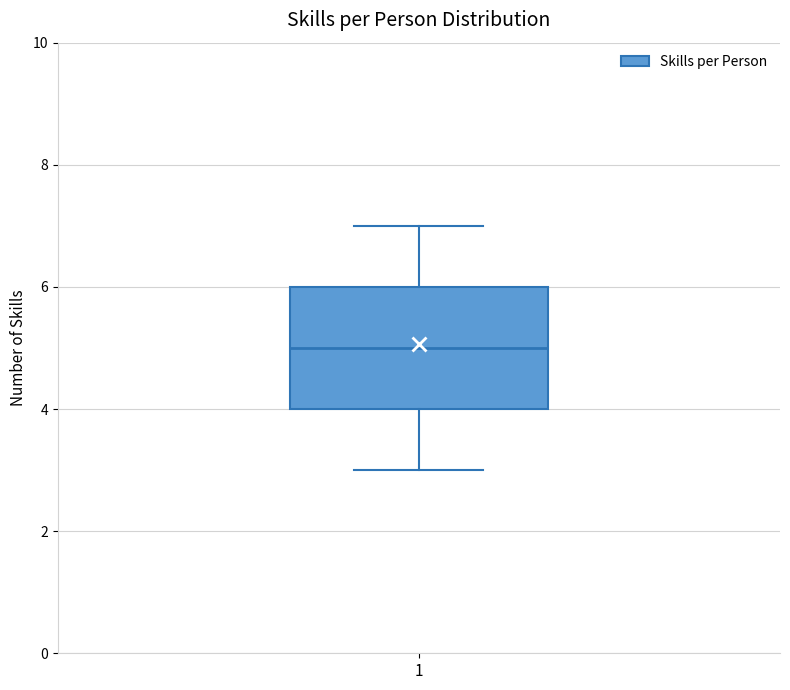

Where does the median line of the box at x = 1 sit on the y-axis? The values are not printed on the chart, so give them approximately, as read against the axis.

5